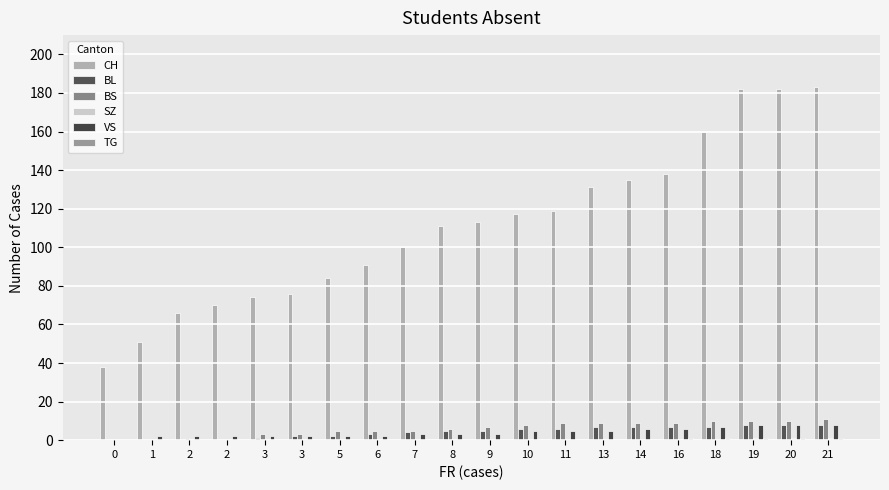

At which category is the sum across all series the highest?

21